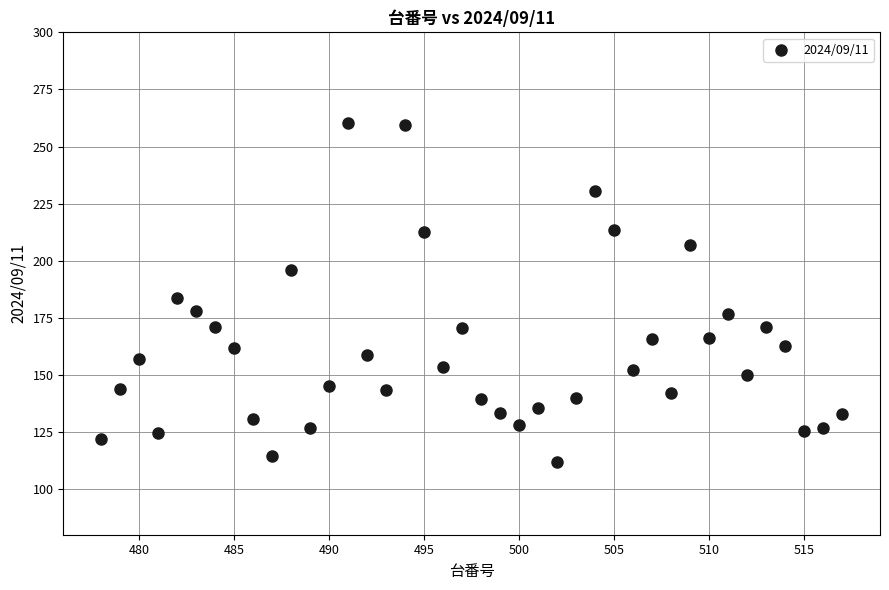

What Y value in the scatter plot is closest to 186?

183.6